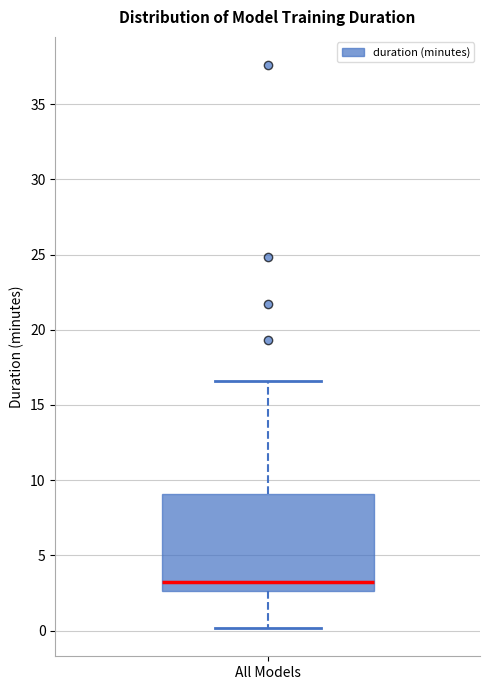

Read this box plot against the y-axis: the position of the median line, the range covered by the box, and the ends of both whiskers. The values are not printed on the chart, so give them approximately, as read against the axis.

median 3.0, box 2.5 to 9.0, whiskers 0.0 to 16.5